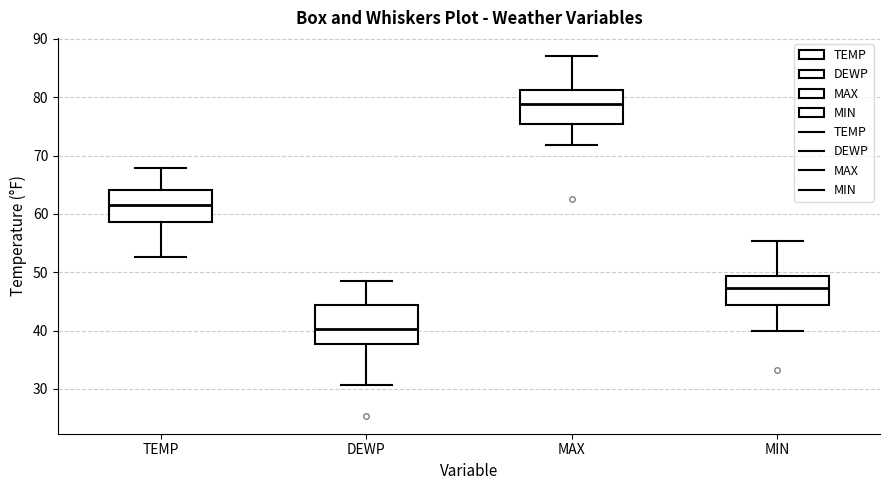

Reading left to right, transcribe this box plot: for each box, give where its median line is, the range the box spans, and where its two whiskers end, as read against the y-axis. The values are not printed on the chart, so give them approximately, as read against the axis.

TEMP: median 62, box 59 to 64, whiskers 53 to 68
DEWP: median 40, box 38 to 44, whiskers 31 to 49
MAX: median 79, box 75 to 81, whiskers 72 to 87
MIN: median 47, box 44 to 49, whiskers 40 to 55